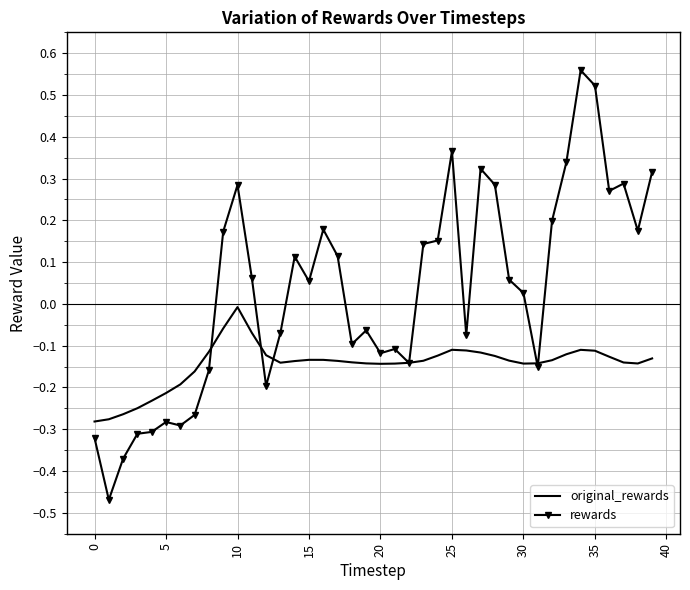

Rank the series by their average value, from lowest to highest.

original_rewards, rewards